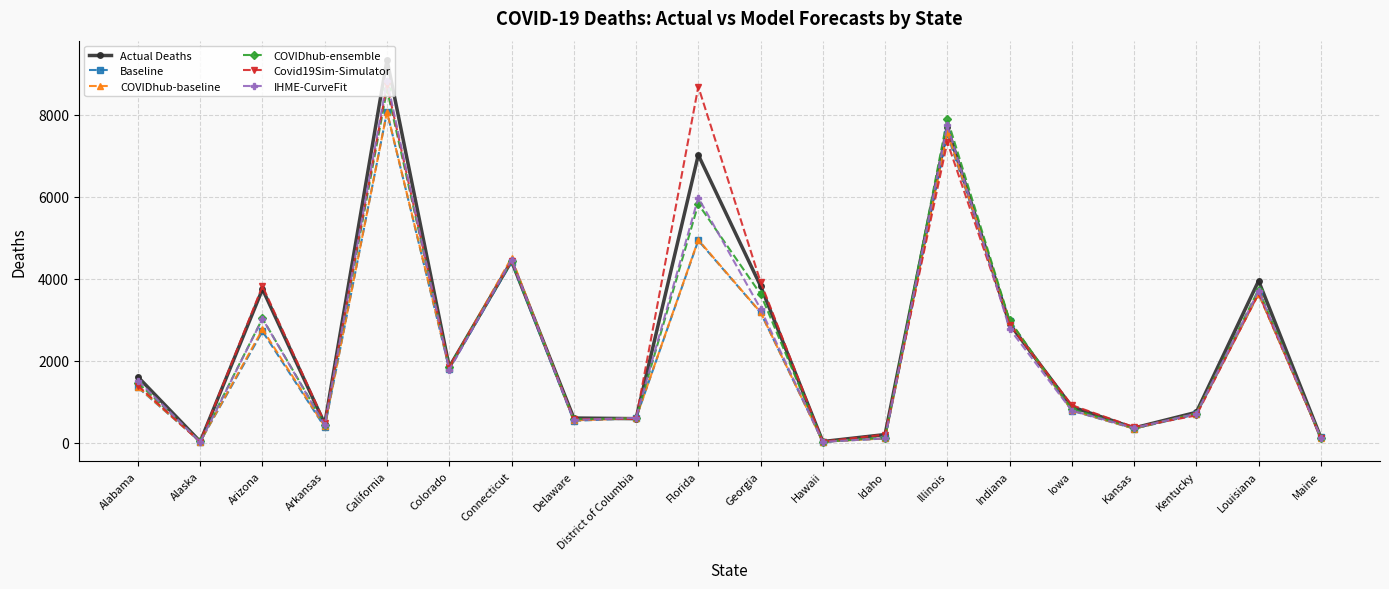

Which series has the largest range (max minus min)?

Actual Deaths